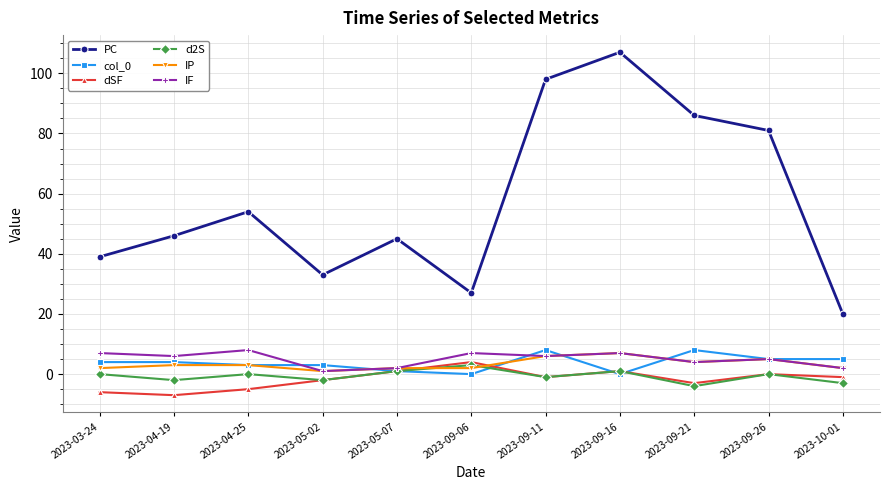

Is this an area chart (filled region under the line)?

No